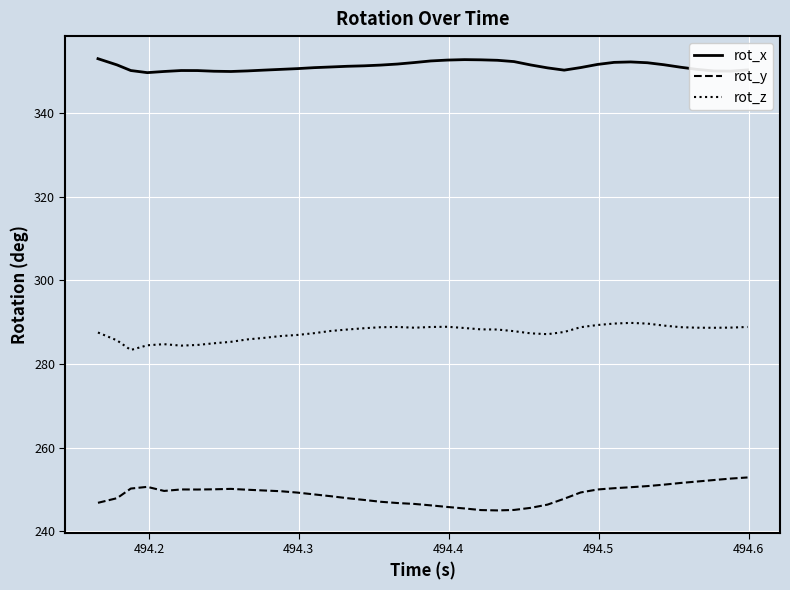

True or false: rot_z has more than 1 interior local peaks.

True